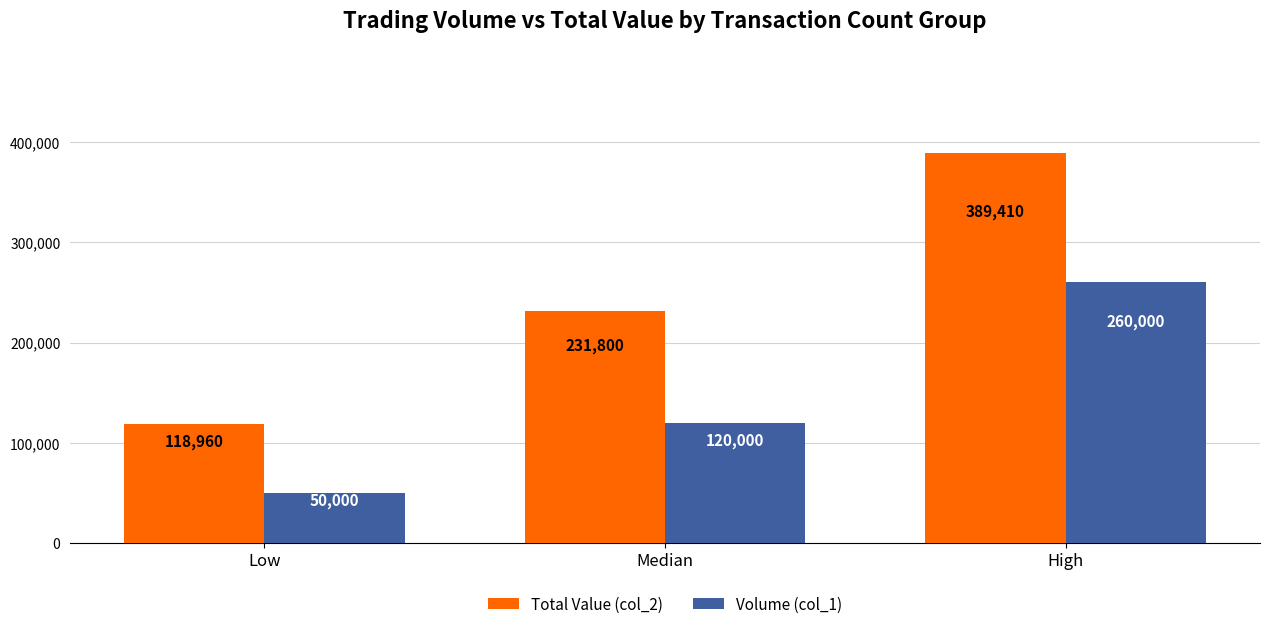

Reading left to right, list all the values displayed in this chart.

Total Value (col_2): Low=118960	Median=231800	High=389410
Volume (col_1): Low=50000	Median=120000	High=260000